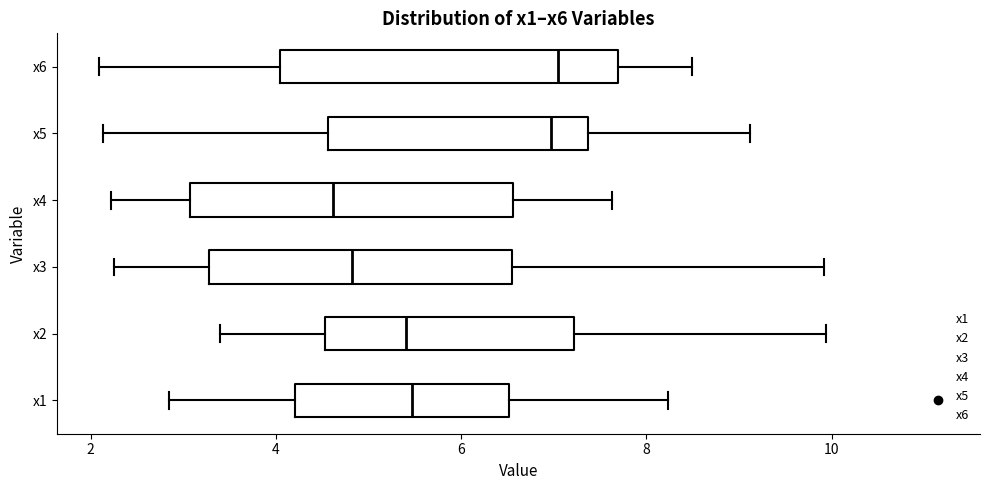

Where is the left edge of the box for x2 on the x-axis? The values are not printed on the chart, so give them approximately, as read against the axis.

4.6